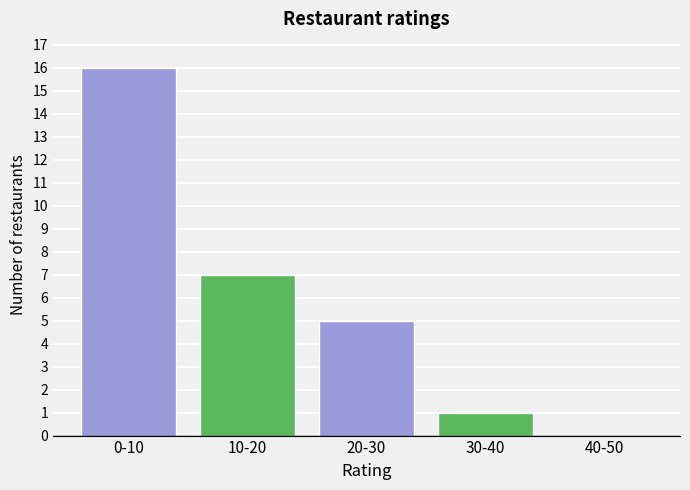

Reading left to right, what are all the values shown in this chart?

0-10=16	10-20=7	20-30=5	30-40=1	40-50=0